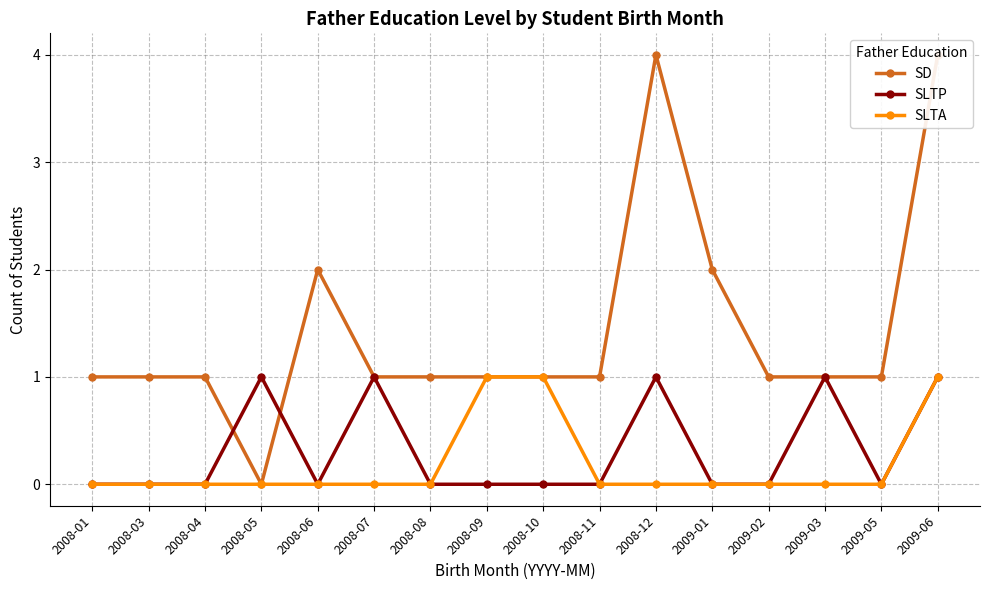

True or false: SD has more than 0 points higher than both neighbors.

True